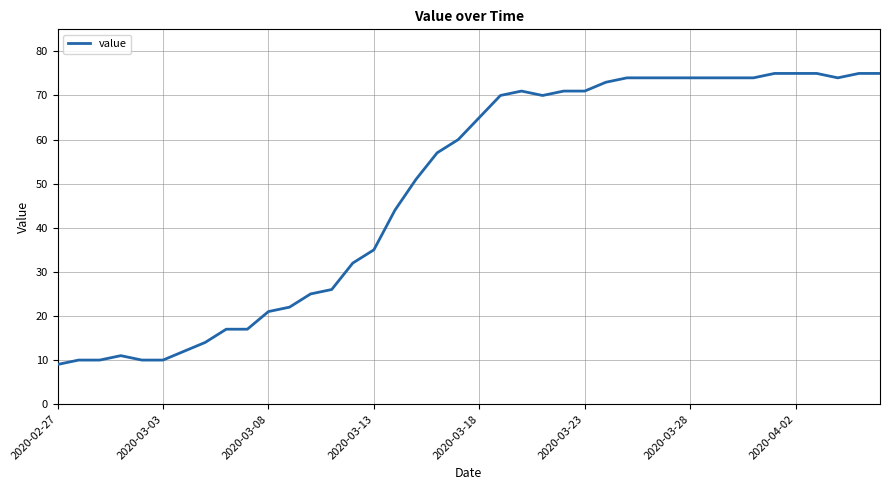

What is the maximum value shown in the chart?

75